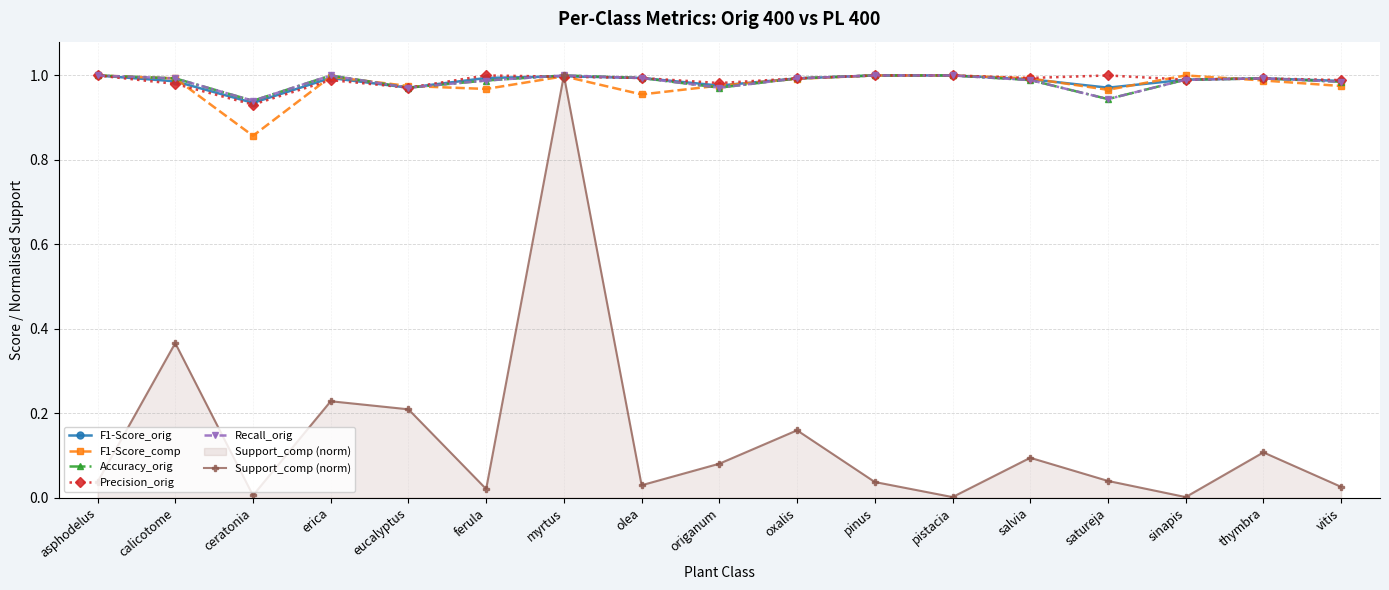

True or false: Support_comp (norm) has more than 0 points higher than both neighbors.

True